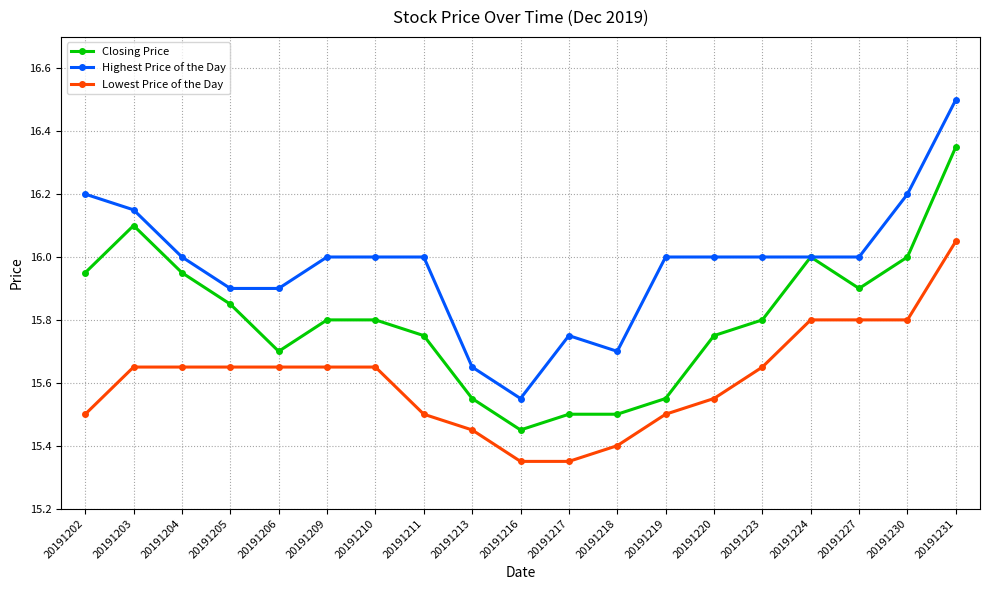

Between 20191203 and 20191213, which series saw the biggest shift?

Closing Price